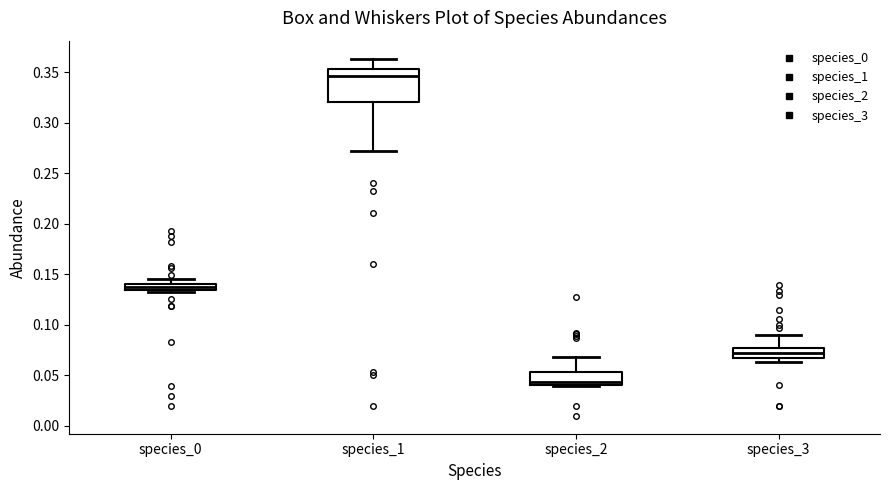

Which box has the lowest median line?

species_2